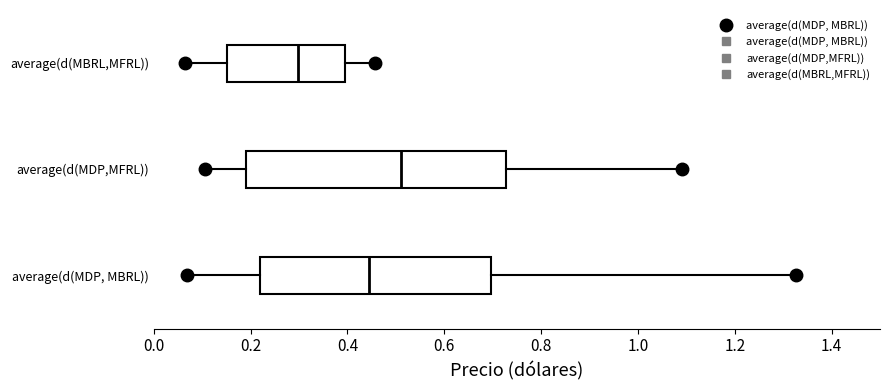

Reading bottom to top, read every box against the x-axis: the position of its median line, the range the box covers, and the ends of its whiskers. The values are not printed on the chart, so give them approximately, as read against the axis.

average(d(MDP, MBRL)): median 0.44, box 0.22 to 0.70, whiskers 0.06 to 1.32
average(d(MDP,MFRL)): median 0.52, box 0.18 to 0.72, whiskers 0.10 to 1.10
average(d(MBRL,MFRL)): median 0.30, box 0.16 to 0.40, whiskers 0.06 to 0.46